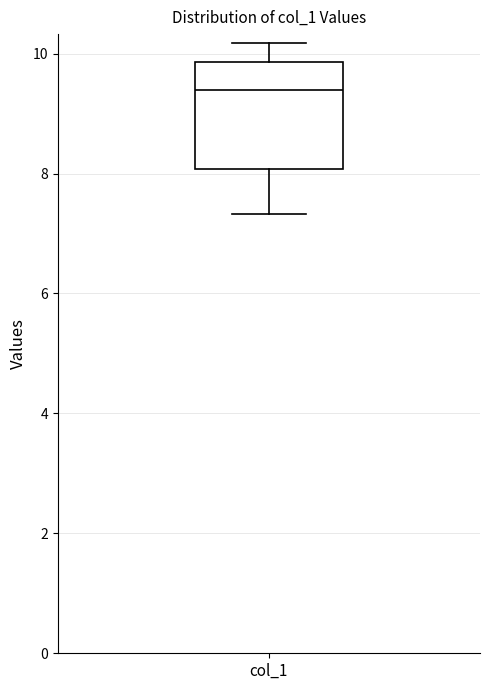

Read this box plot against the y-axis: the position of the median line, the range covered by the box, and the ends of both whiskers. The values are not printed on the chart, so give them approximately, as read against the axis.

median 9.4, box 8.0 to 9.8, whiskers 7.4 to 10.2